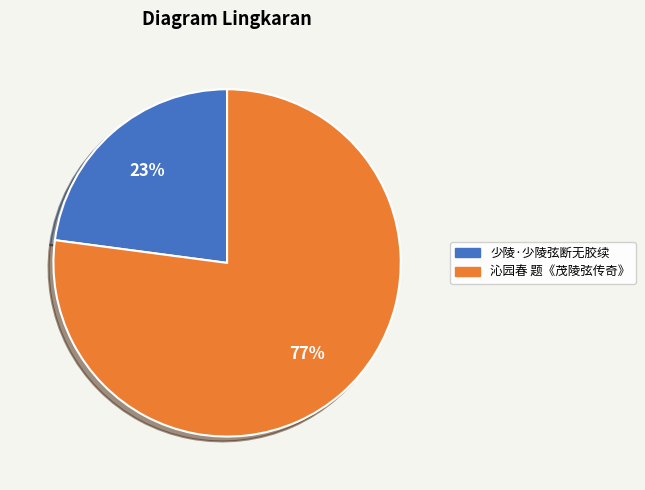

To the nearest percent, what is the difference between the largest and smallest slice percentages?

54%